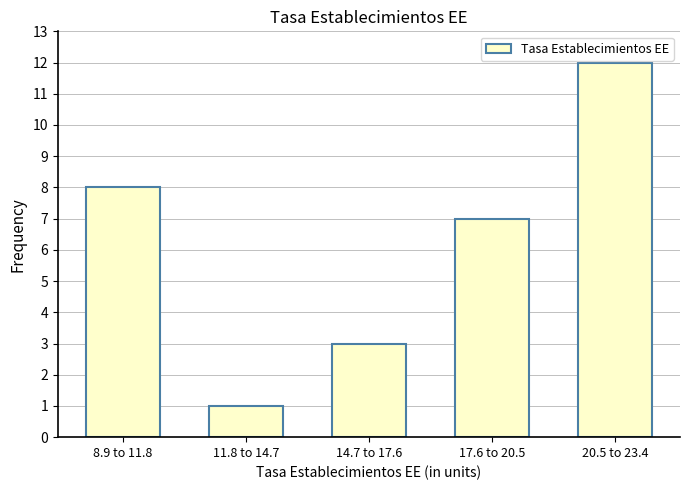

Reading left to right, list all the values displayed in this chart.

8.9 to 11.8=8	11.8 to 14.7=1	14.7 to 17.6=3	17.6 to 20.5=7	20.5 to 23.4=12